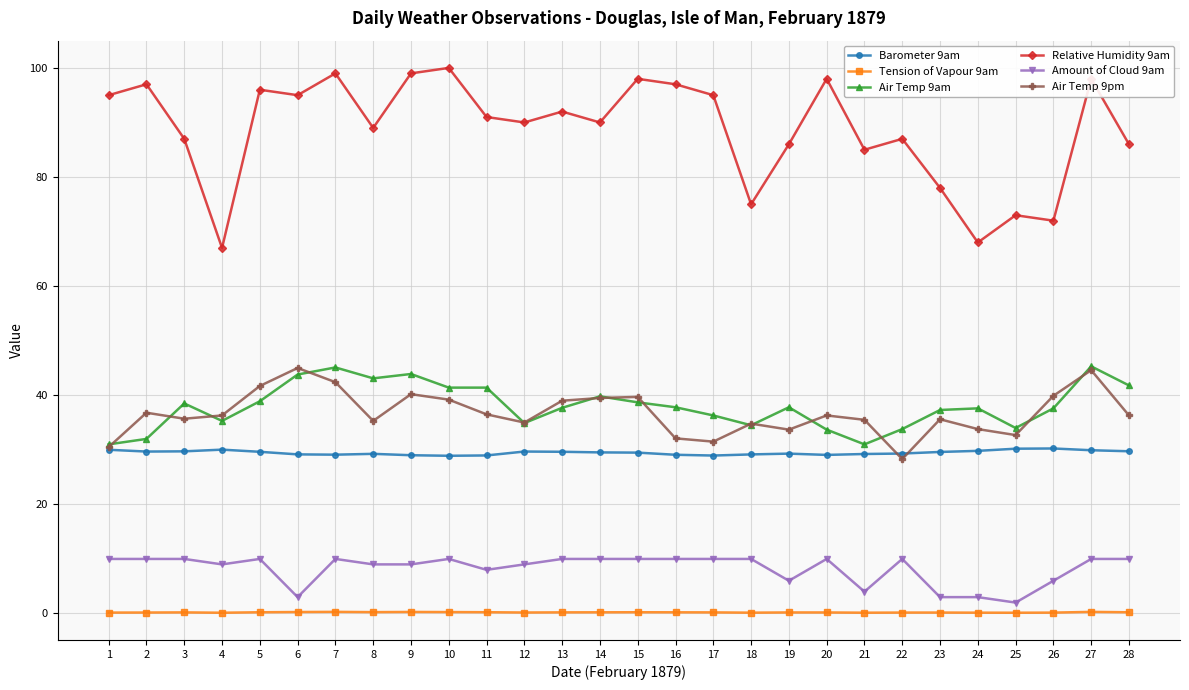

What is the sum of the Air Temp 9pm values at 1 and 24?

64.3